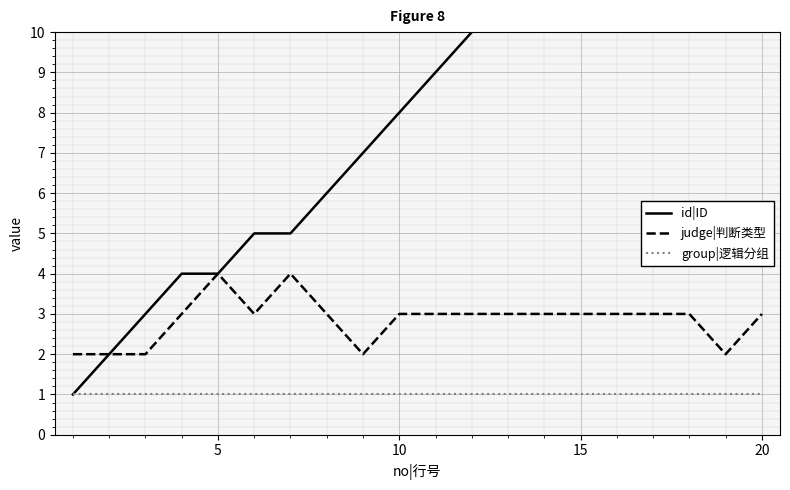

Is the value of judge|判断类型 at 17 greater than the value of id|ID at 8?

No